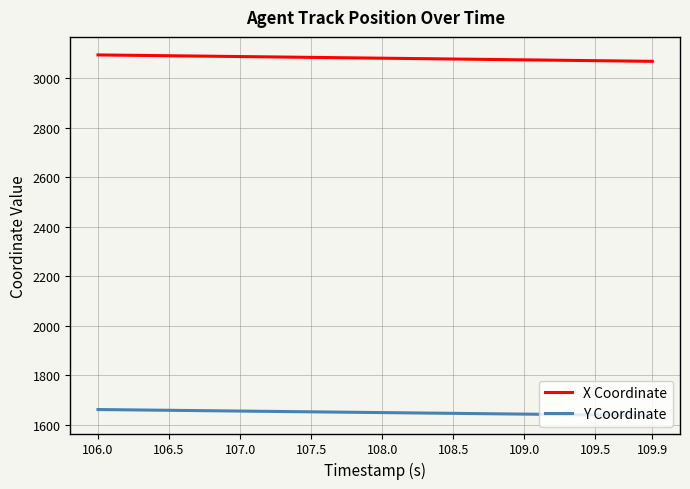

What is the maximum value for X Coordinate?

3094.2